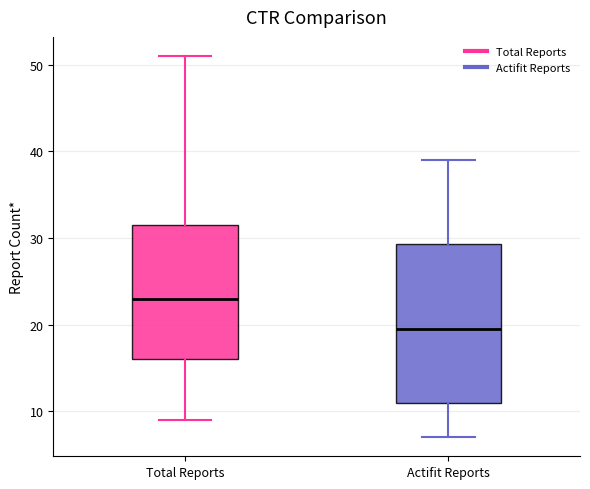

Reading left to right, read every box against the y-axis: the position of its median line, the range the box covers, and the ends of its whiskers. The values are not printed on the chart, so give them approximately, as read against the axis.

Total Reports: median 23, box 16 to 32, whiskers 9 to 51
Actifit Reports: median 20, box 11 to 29, whiskers 7 to 39